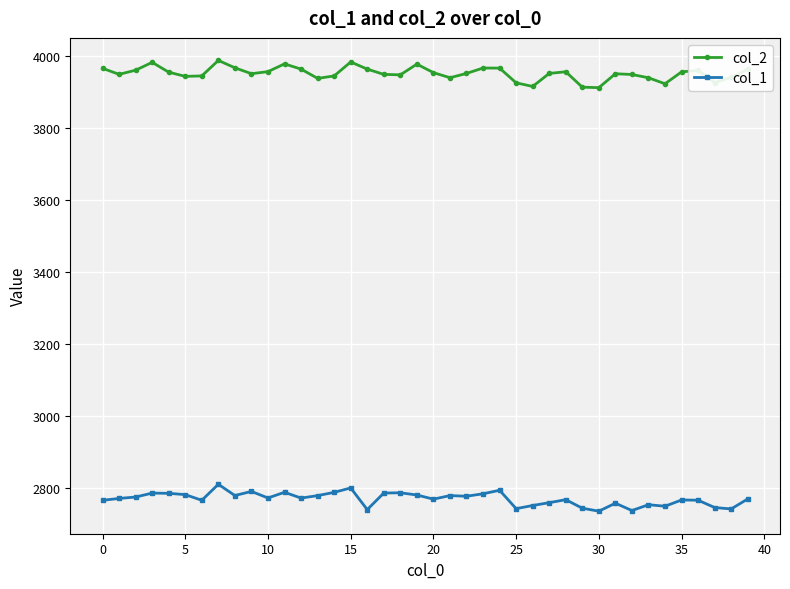

What is the smallest value displayed?

2736.2